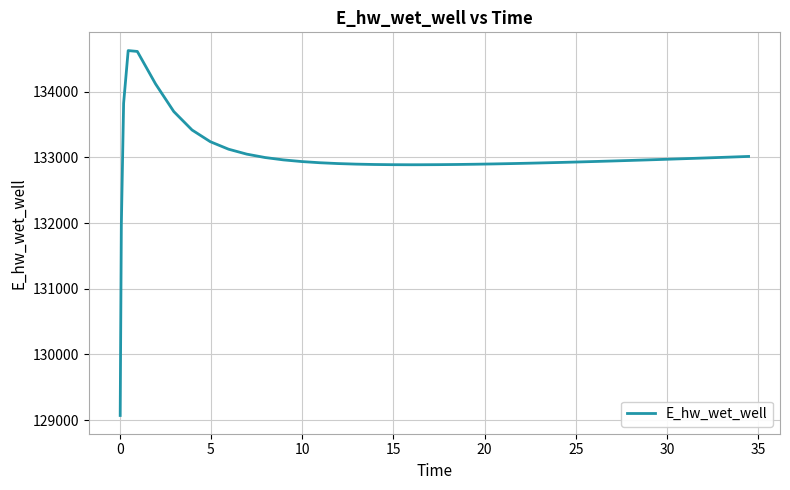

What is the minimum value shown in the chart?

129069.9